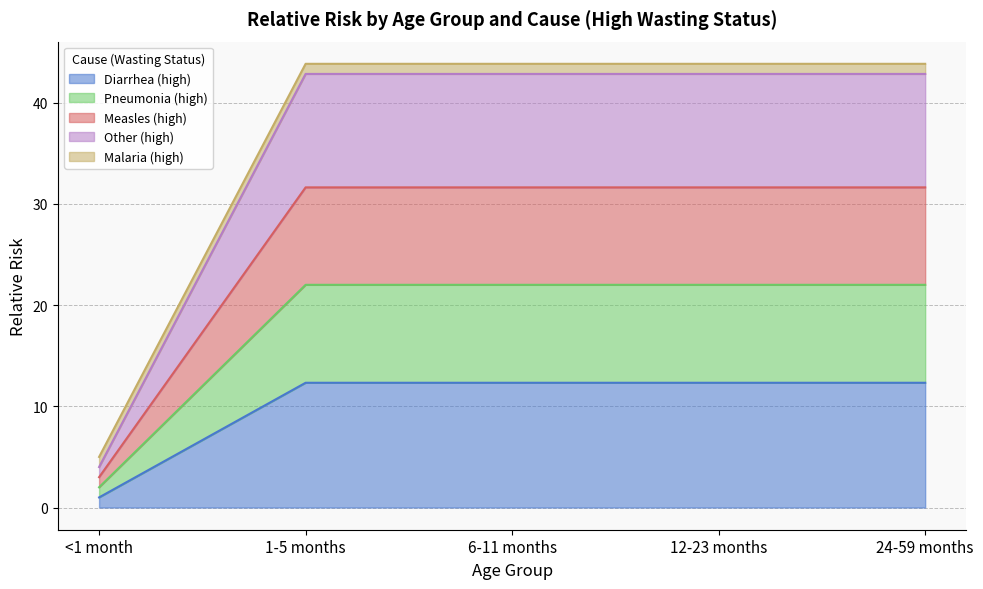

Is it true that Diarrhea (high) equals 12.3 at 12-23 months?

True